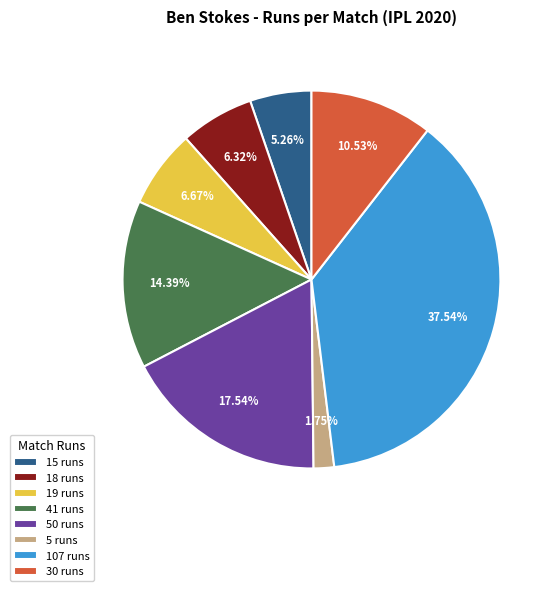

Is the sum of 15 runs and 50 runs greater than half?

No